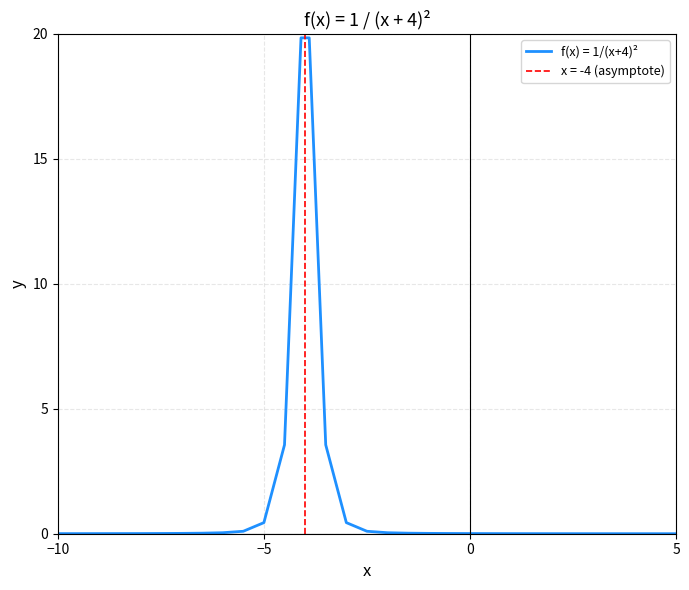

True or false: the data has more than 2 interior local peaks.

False